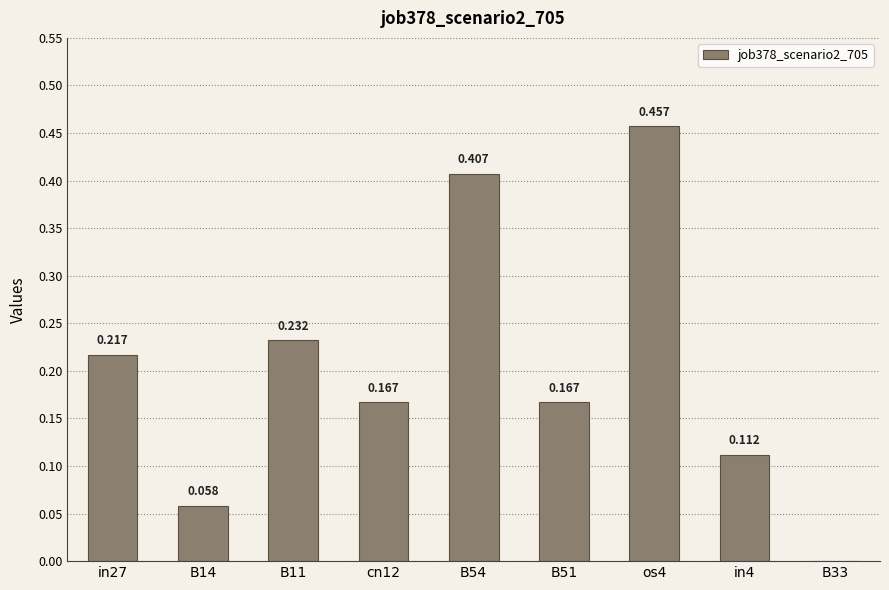

What is the difference between the second highest and minimum values?

0.4